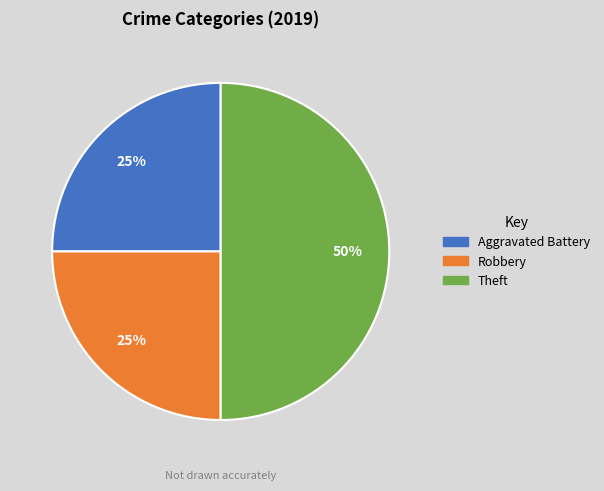

To the nearest percent, what percentage of the pie is Theft?

50%